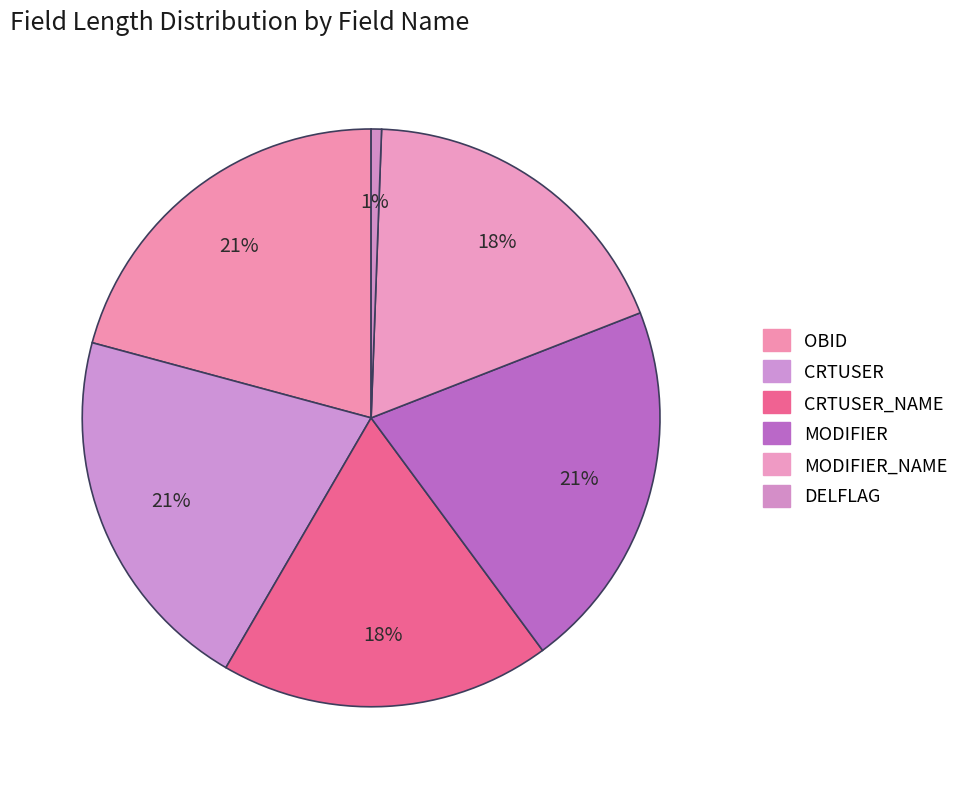

Is there any slice that represents more than half of the pie?

No